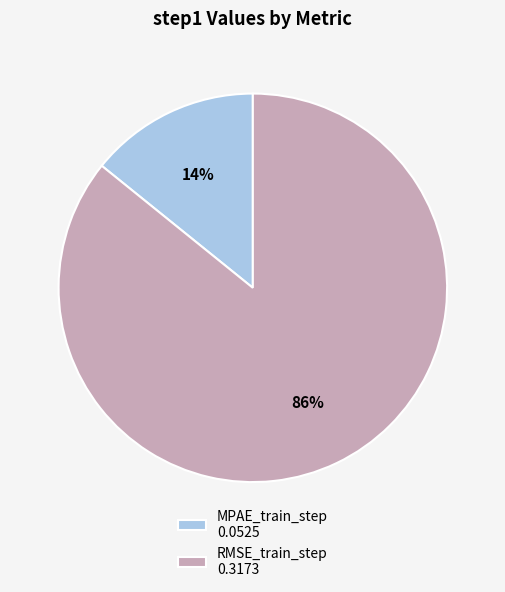

Combined, do RMSE_train_step 0.3173 and MPAE_train_step 0.0525 account for over 50%?

Yes